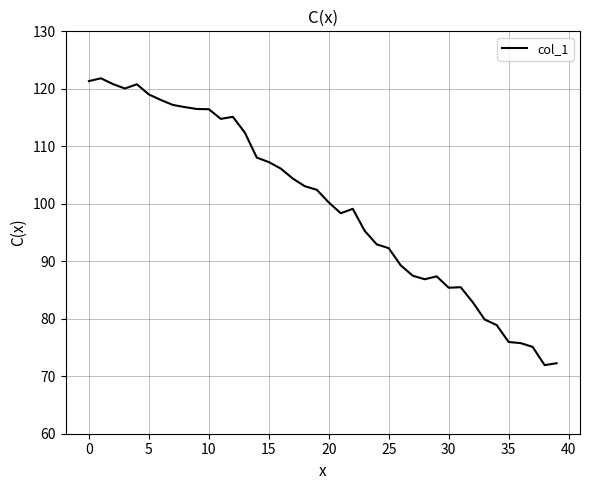

What is the smallest value displayed?

71.9